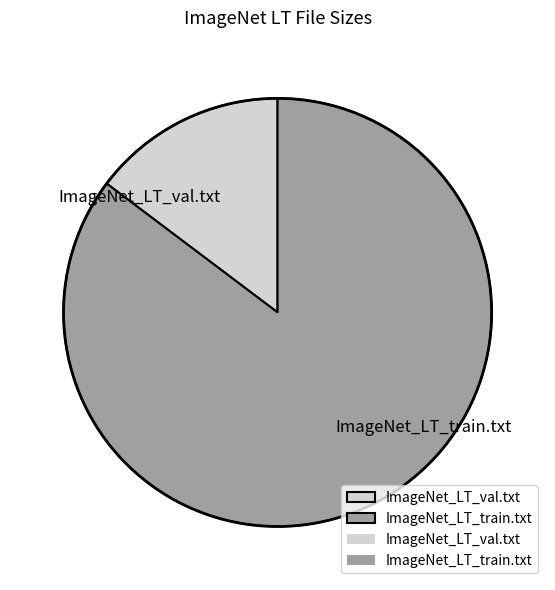

Count the number of slices in the pie.

2